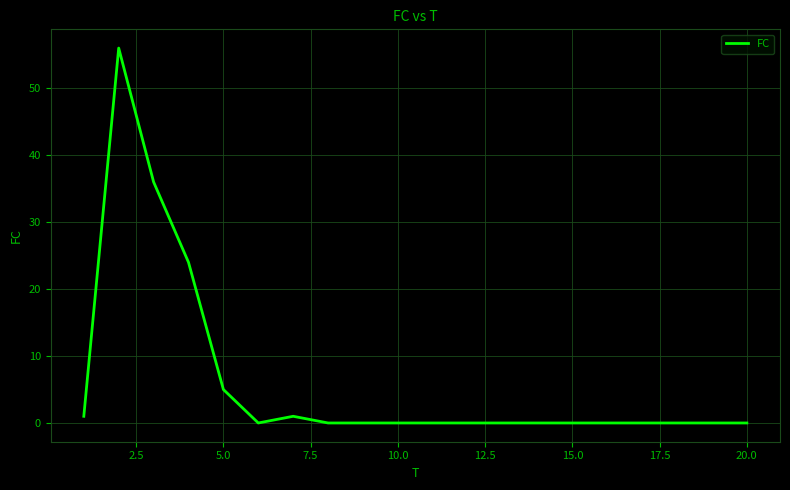

What is the difference between the maximum and minimum values?

56